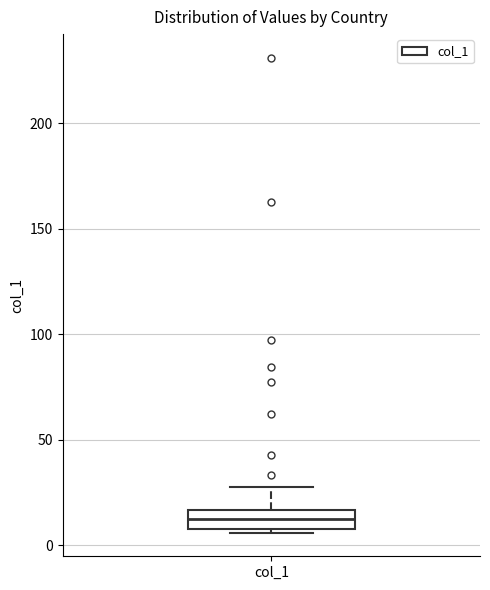

Transcribe this box plot: give where the median line is, the range the box spans, and where the two whiskers end, as read against the y-axis. The values are not printed on the chart, so give them approximately, as read against the axis.

median 15 (inside the box), box 10 to 15, whiskers 5 to 30